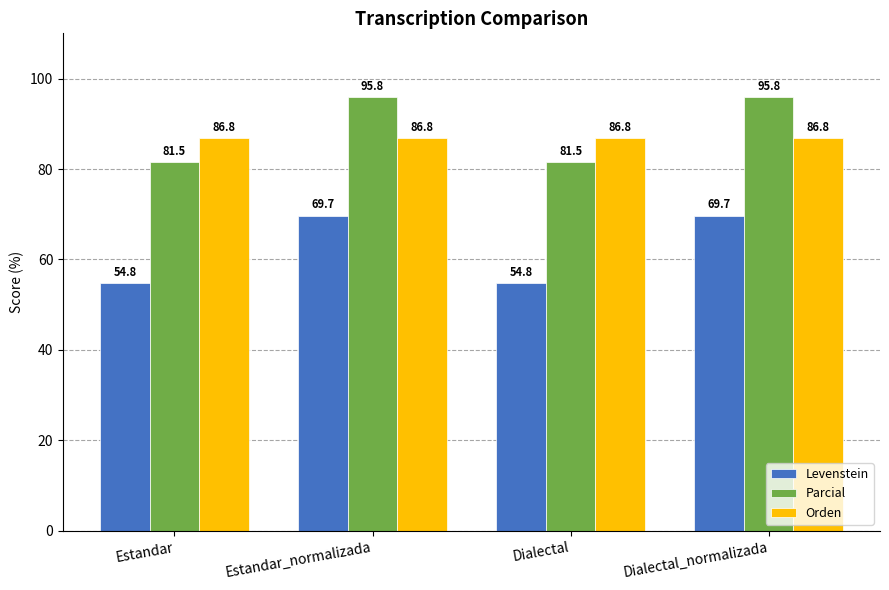

How many series are shown in this chart?

3